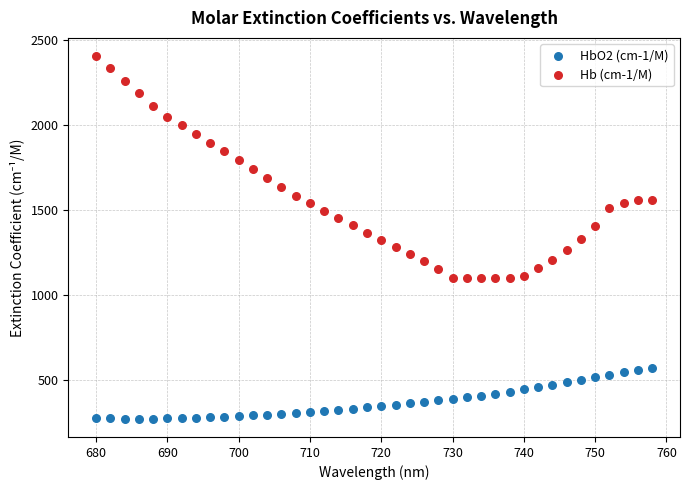

Which series has the widest spread of Y values?

Hb (cm-1/M)